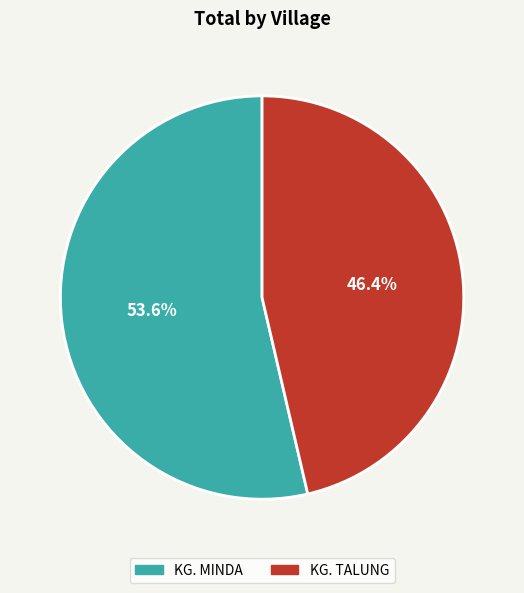

What is the largest slice in the pie chart?

KG. MINDA